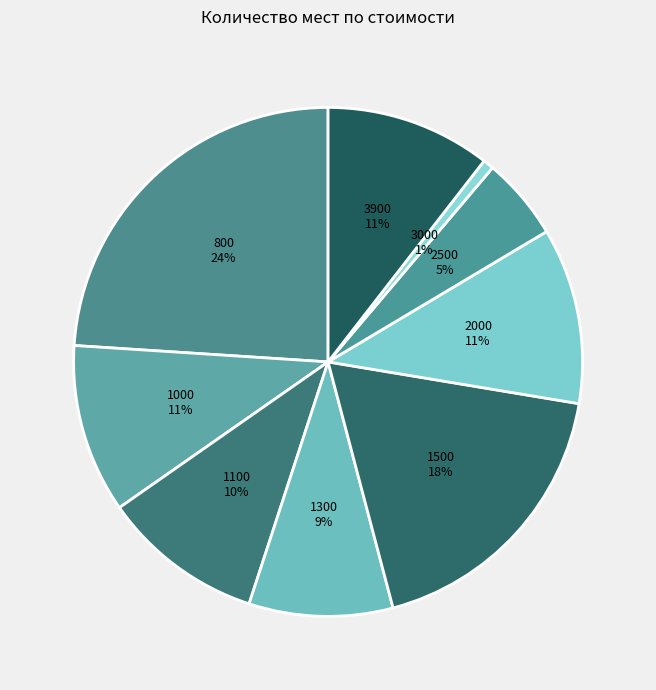

Which slice is the smallest?

3000